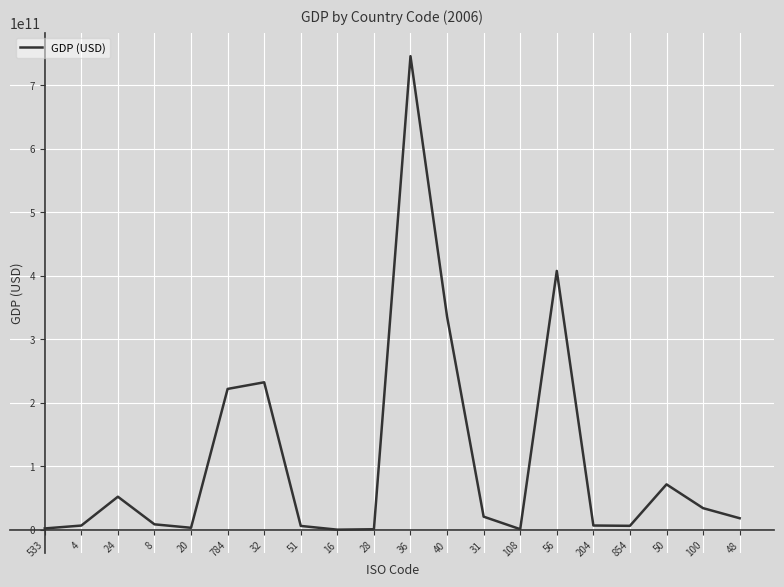

The value at 784 is 222116541865.2. True or false?

True